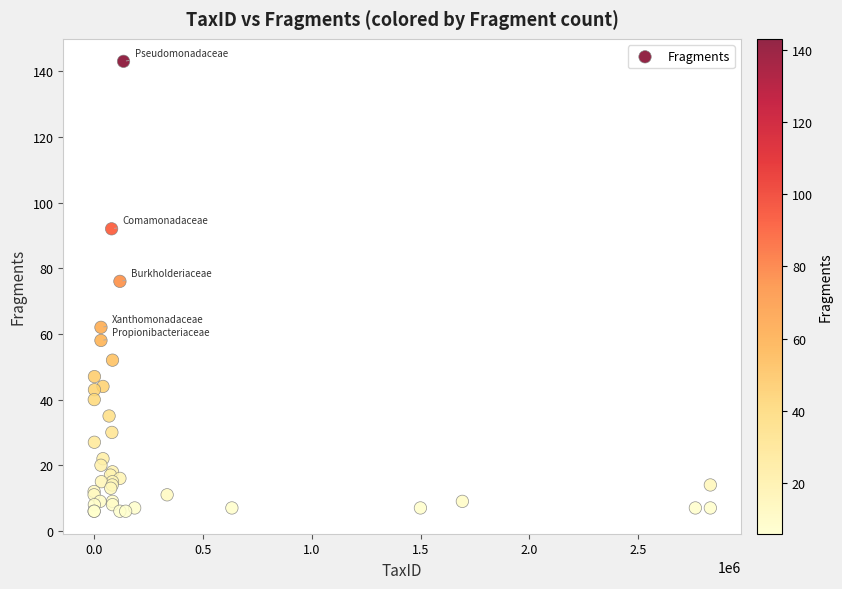

What Y value in the scatter plot is closest to 74?

76